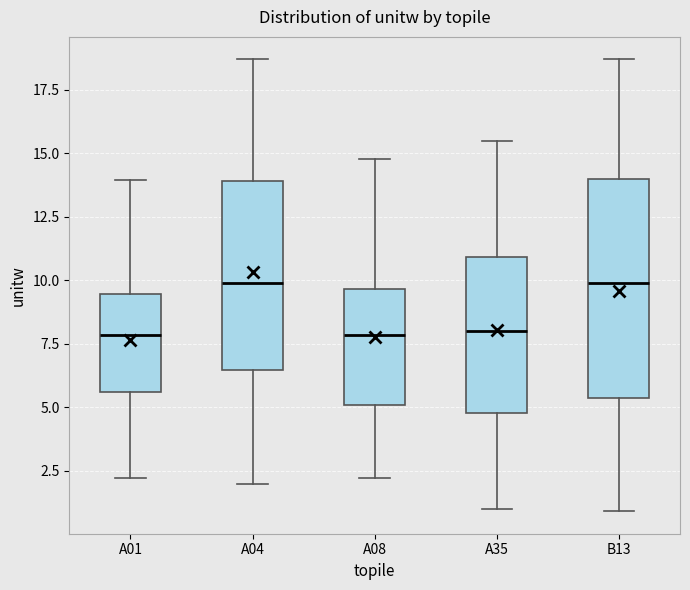

Comparing the boxes themselves (not the whiskers), which one is the tallest?

B13